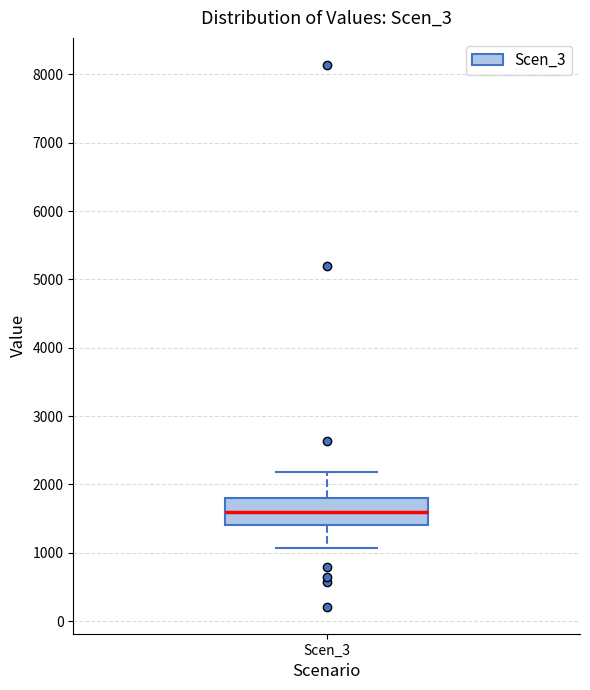

Read this box plot against the y-axis: the position of the median line, the range covered by the box, and the ends of both whiskers. The values are not printed on the chart, so give them approximately, as read against the axis.

median 1600, box 1400 to 1800, whiskers 1100 to 2200